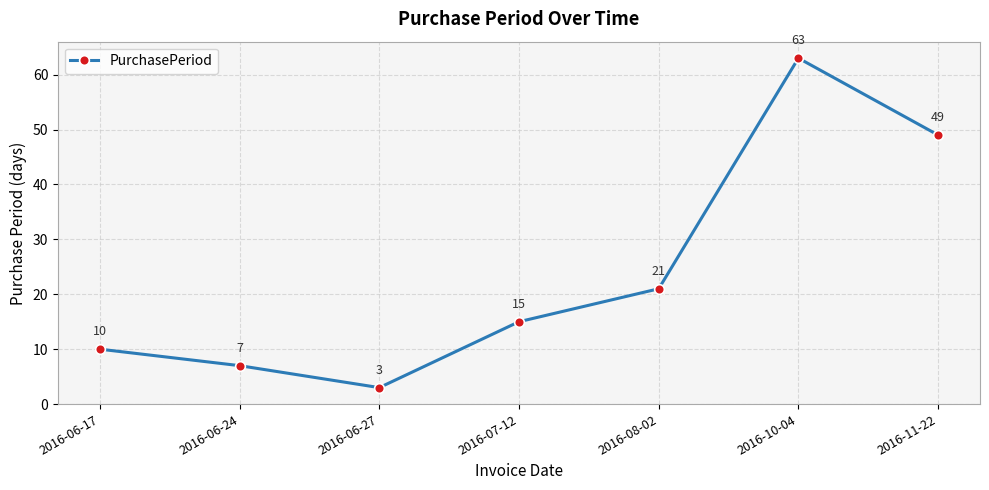

Rank the categories by value from lowest to highest.

2016-06-27, 2016-06-24, 2016-06-17, 2016-07-12, 2016-08-02, 2016-11-22, 2016-10-04